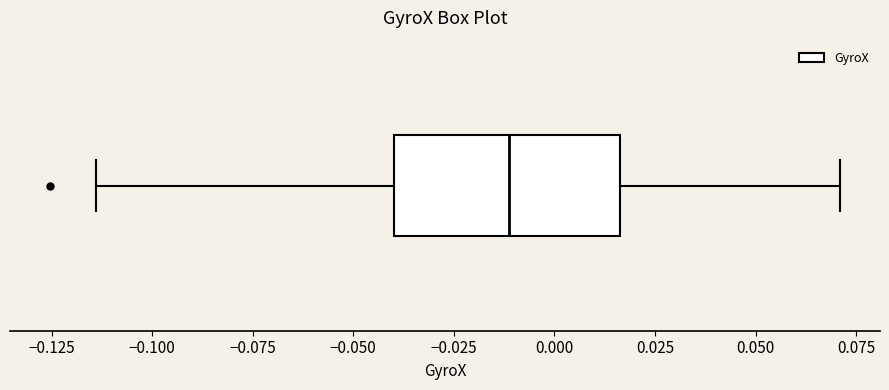

Where does the right whisker of the box end on the x-axis? The values are not printed on the chart, so give them approximately, as read against the axis.

0.070